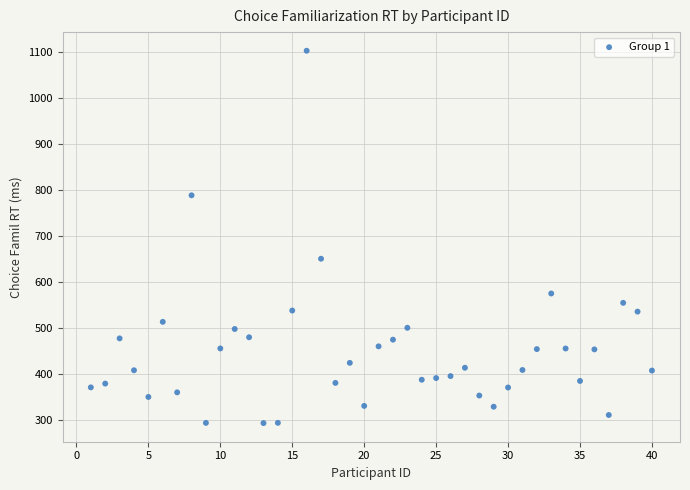

What Y value in the scatter plot is closest to 698?

650.5